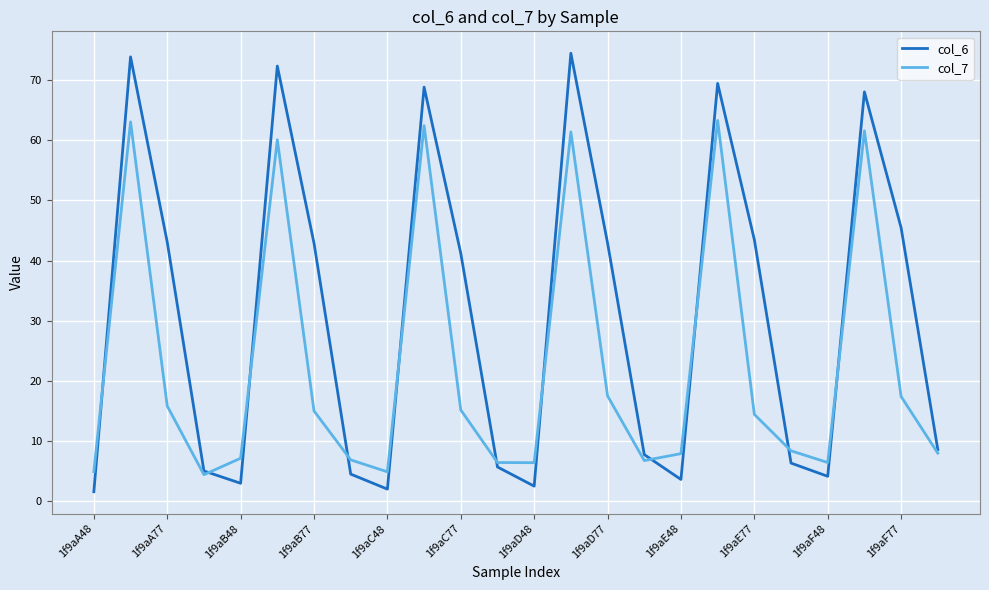

What is the highest value of the col_7 series?

63.3